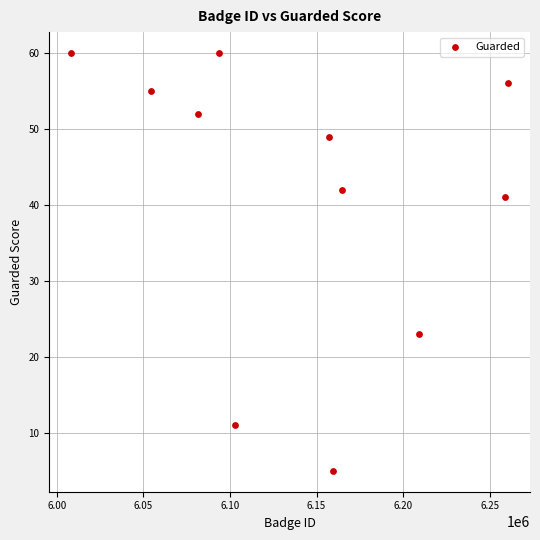

What is the average Y value?

41